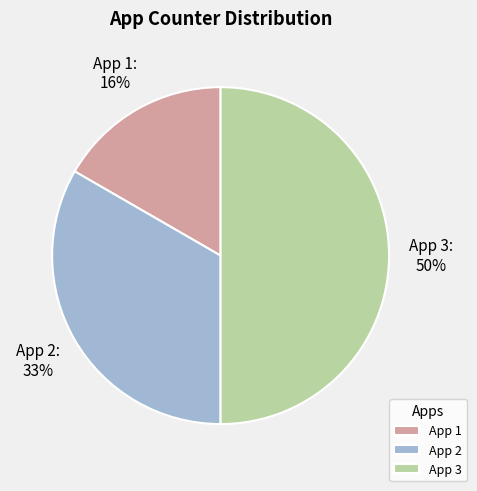

To the nearest percent, what portion does App 1 represent?

17%